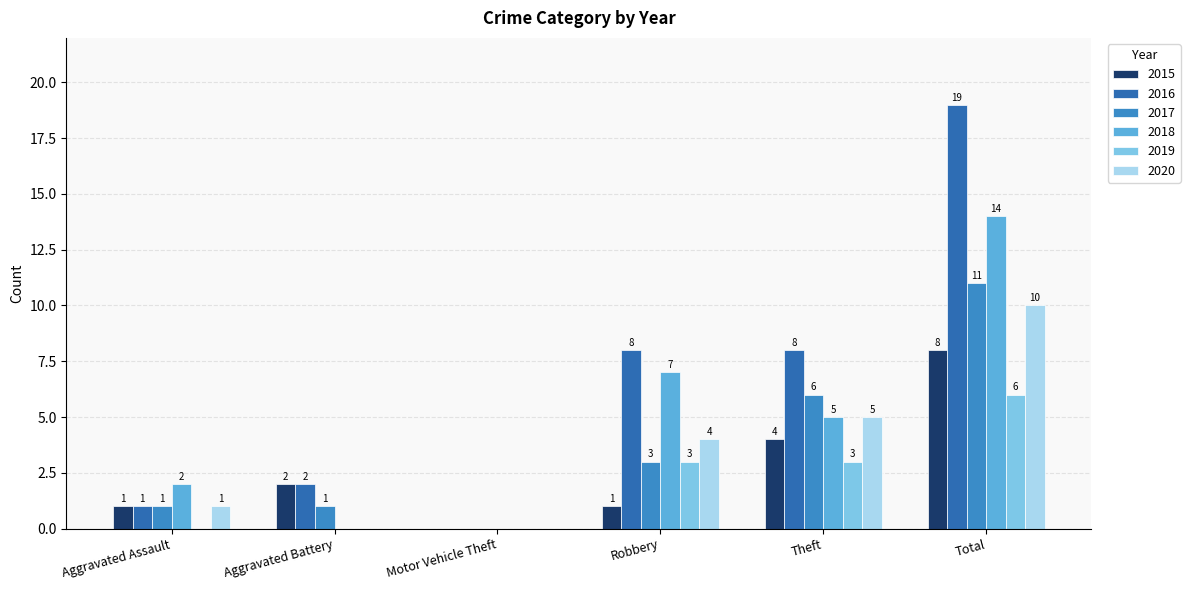

What are all the series names shown in the legend?

2015, 2016, 2017, 2018, 2019, 2020